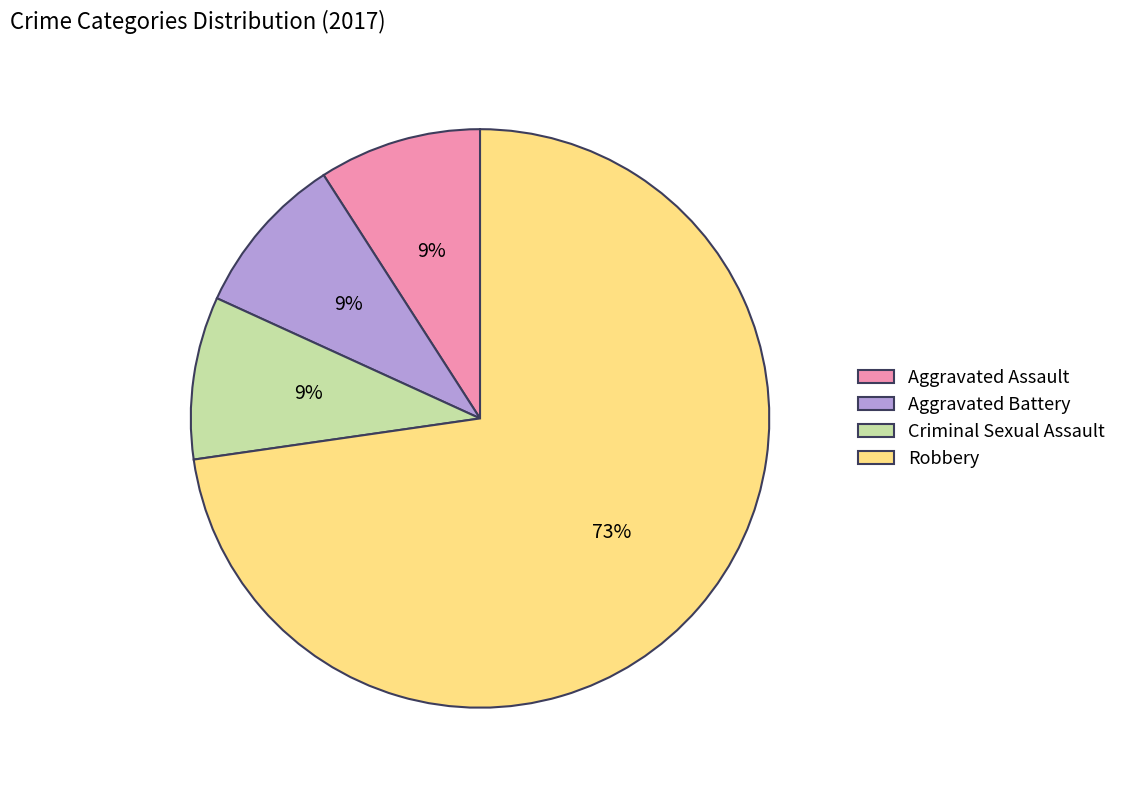

Is it true that Criminal Sexual Assault is 1% of the pie?

False